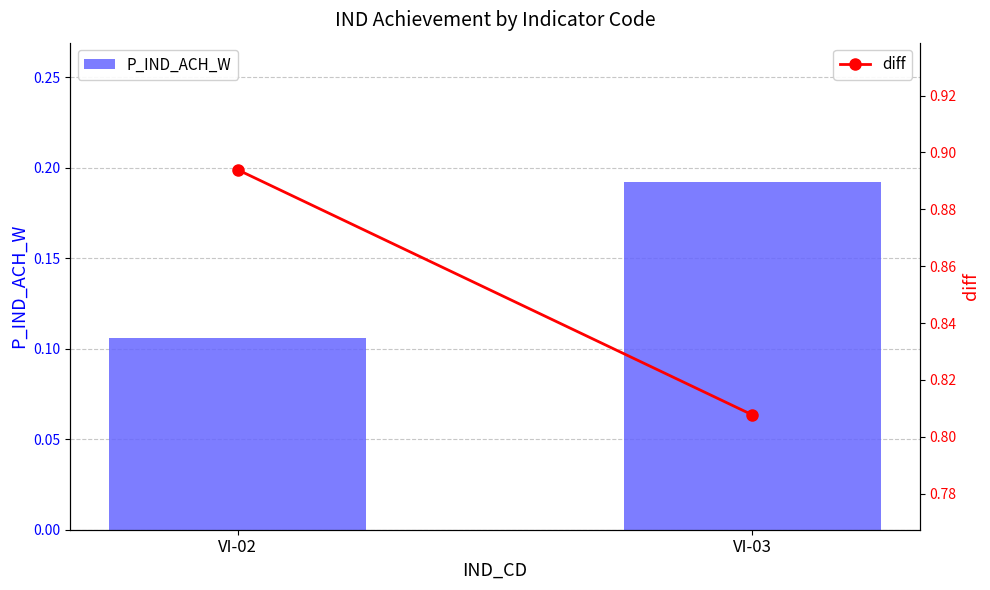

Rank the series at VI-03 from lowest to highest value.

P_IND_ACH_W, diff